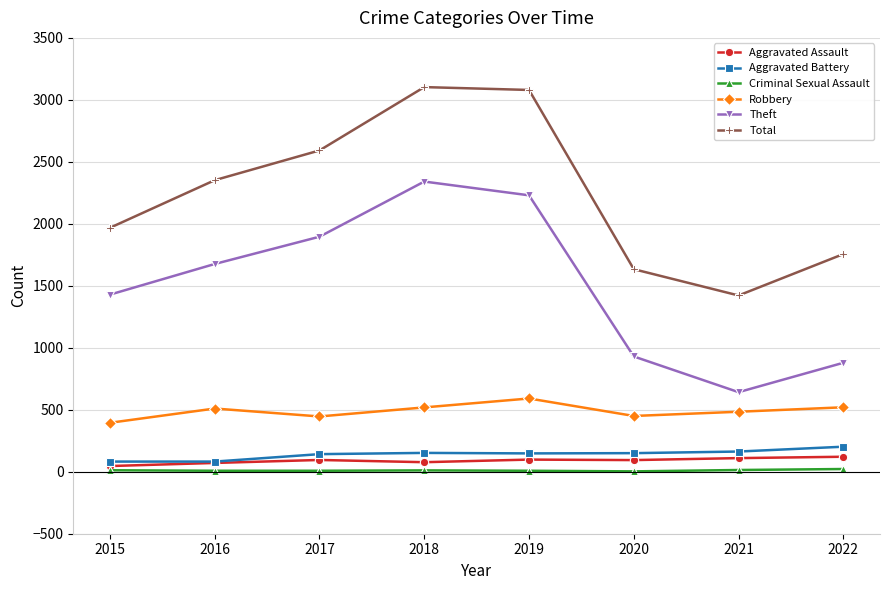

What is the value of the Criminal Sexual Assault point at the 5th from the left?

8